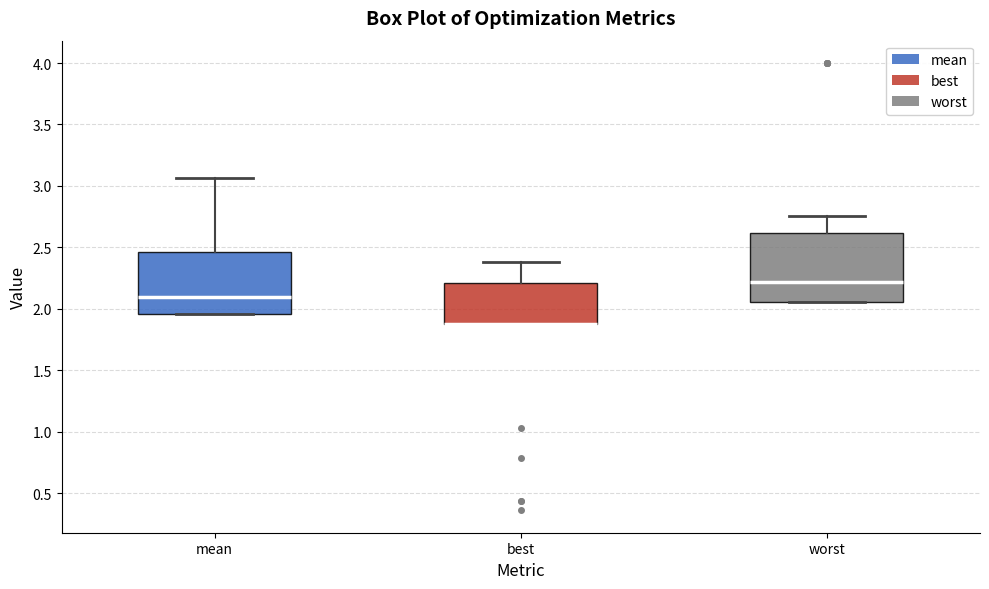

Where is the lower edge of the box for best on the y-axis? The values are not printed on the chart, so give them approximately, as read against the axis.

1.90